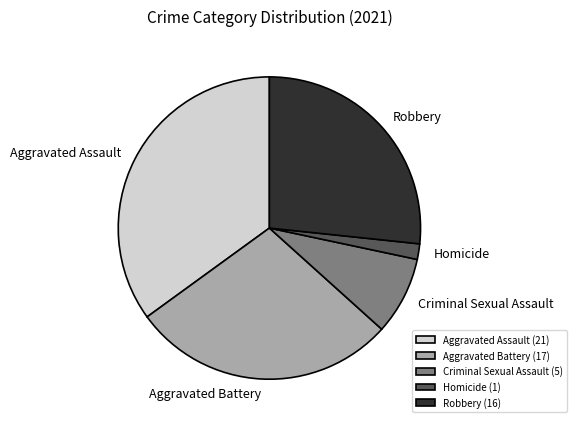

How many segments does this pie chart have?

5